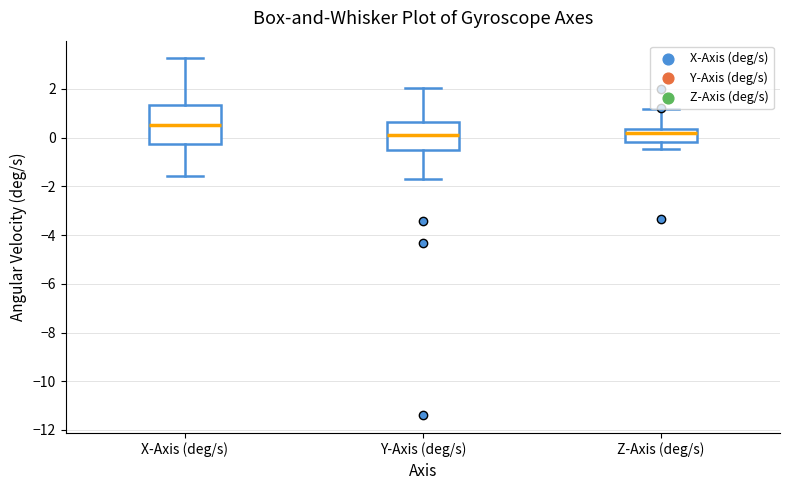

Where is the upper edge of the box for X-Axis (deg/s) on the y-axis? The values are not printed on the chart, so give them approximately, as read against the axis.

1.4